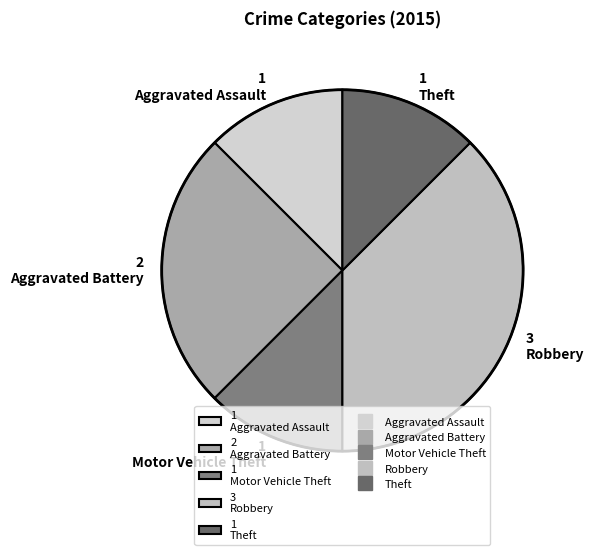

Is the sum of 1 Aggravated Assault and 2 Aggravated Battery greater than half?

No